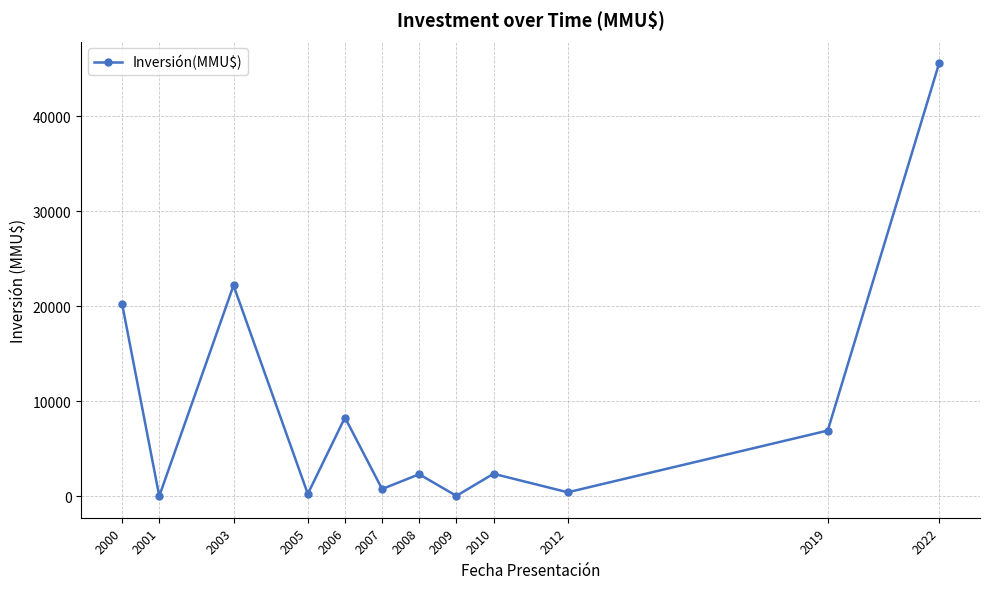

Between 2019 and 2008, which is larger?

2019